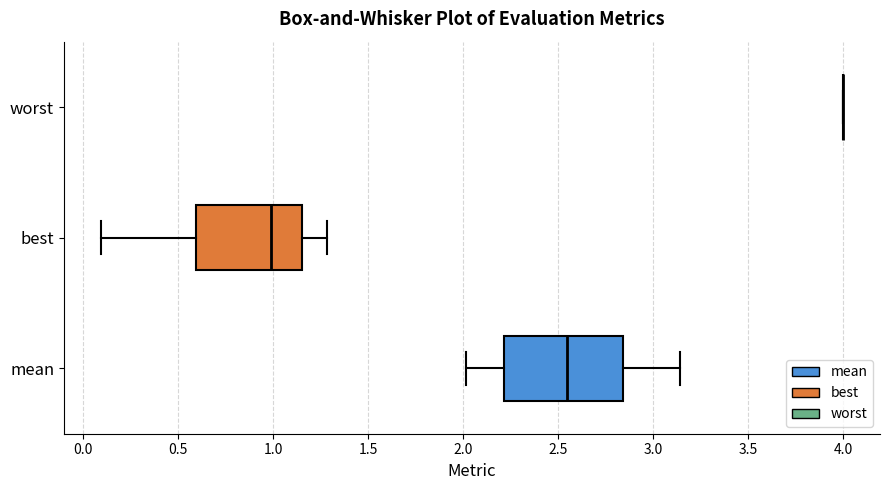

Reading bottom to top, transcribe this box plot: for each box, give where its median line is, the range the box spans, and where its two whiskers end, as read against the x-axis. The values are not printed on the chart, so give them approximately, as read against the axis.

mean: median 2.55, box 2.20 to 2.85, whiskers 2.00 to 3.15
best: median 1.00, box 0.60 to 1.15, whiskers 0.10 to 1.30
worst: box collapsed to a line at 4.00, whiskers 4.00 to 4.00